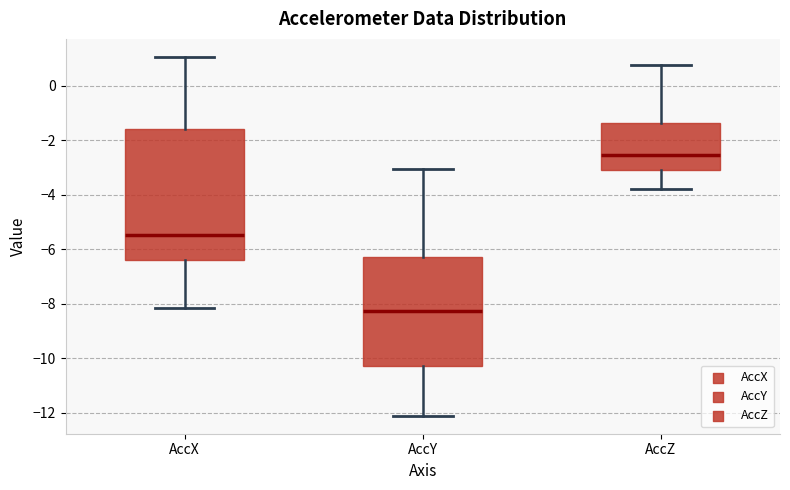

Reading left to right, read every box against the y-axis: the position of its median line, the range the box covers, and the ends of its whiskers. The values are not printed on the chart, so give them approximately, as read against the axis.

AccX: median -5.4, box -6.4 to -1.6, whiskers -8.2 to 1.0
AccY: median -8.2, box -10.2 to -6.2, whiskers -12.2 to -3.0
AccZ: median -2.6, box -3.0 to -1.4, whiskers -3.8 to 0.8